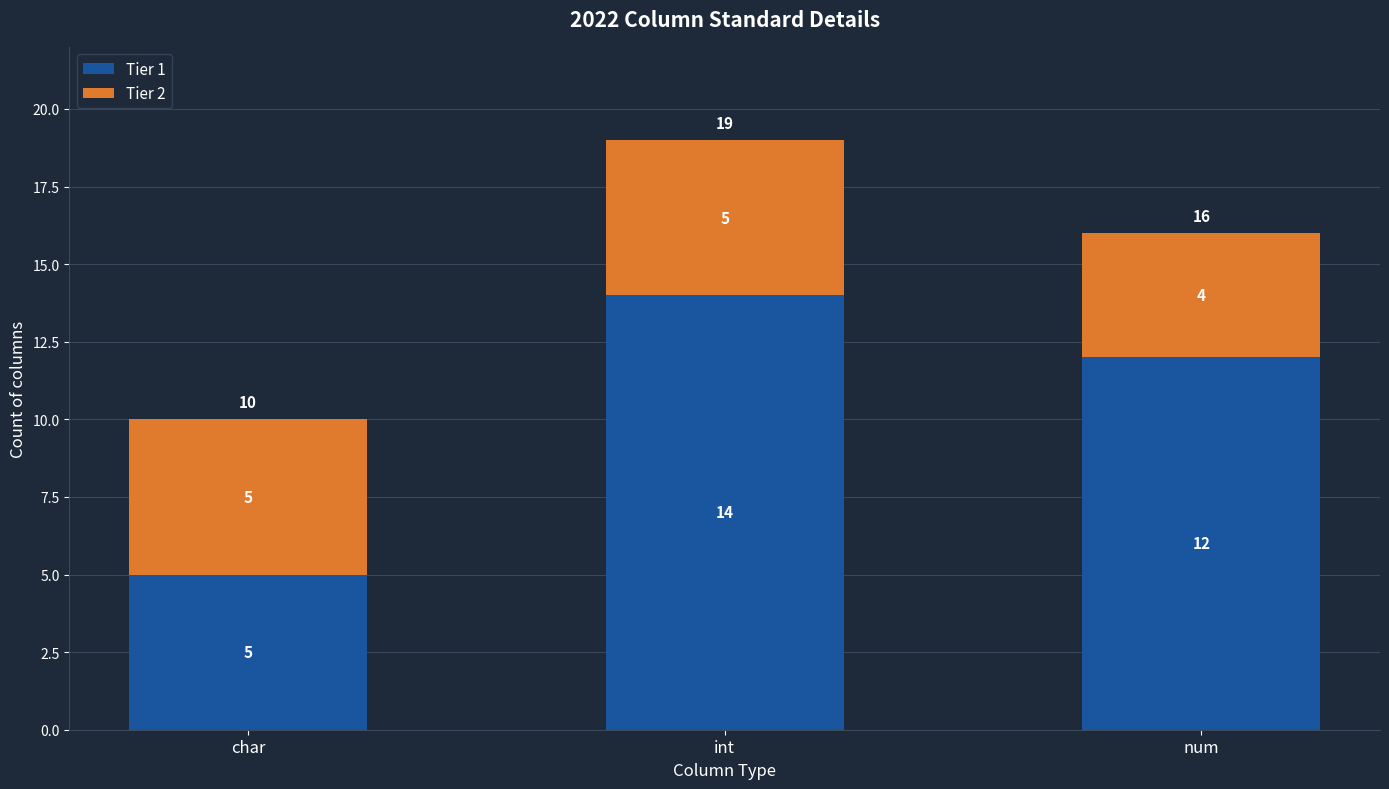

What is the maximum value for Tier 1?

14